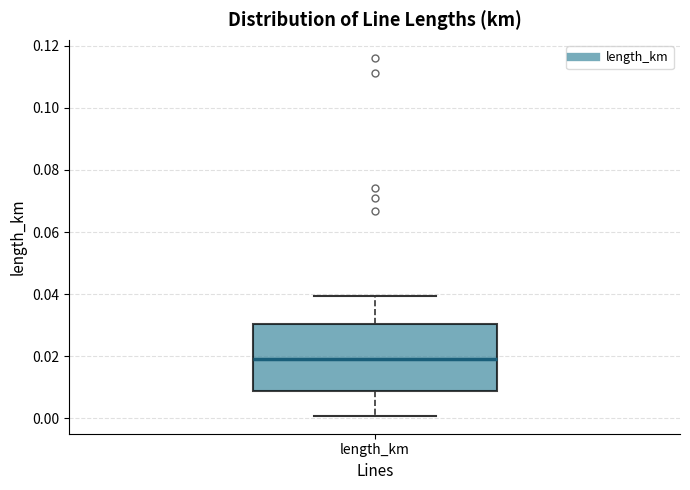

Read this box plot against the y-axis: the position of the median line, the range covered by the box, and the ends of both whiskers. The values are not printed on the chart, so give them approximately, as read against the axis.

median 0.018, box 0.008 to 0.030, whiskers 0.000 to 0.040